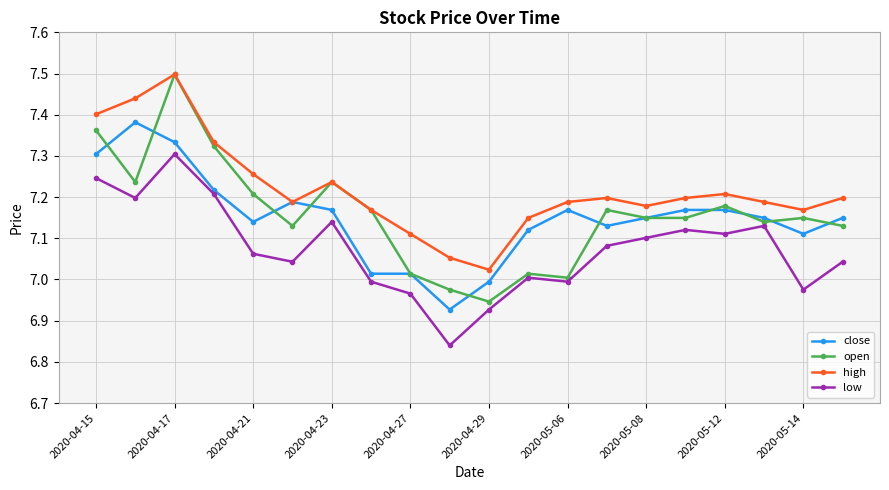

True or false: high has more than 0 points higher than both neighbors.

True